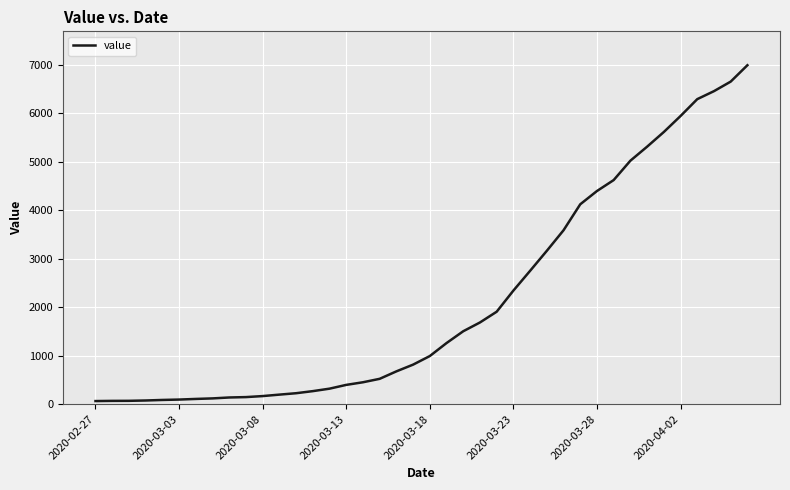

What is the maximum value shown in the chart?

6995